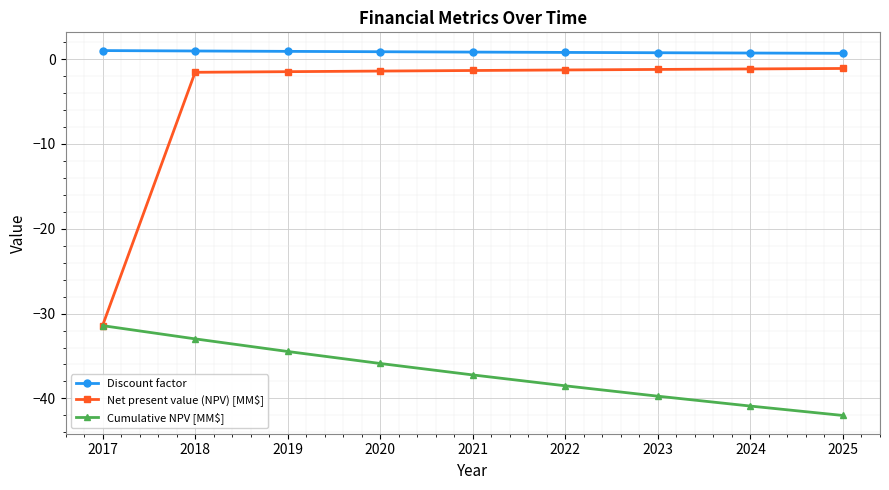

How many values in the Cumulative NPV [MM$] series are below -37?

5